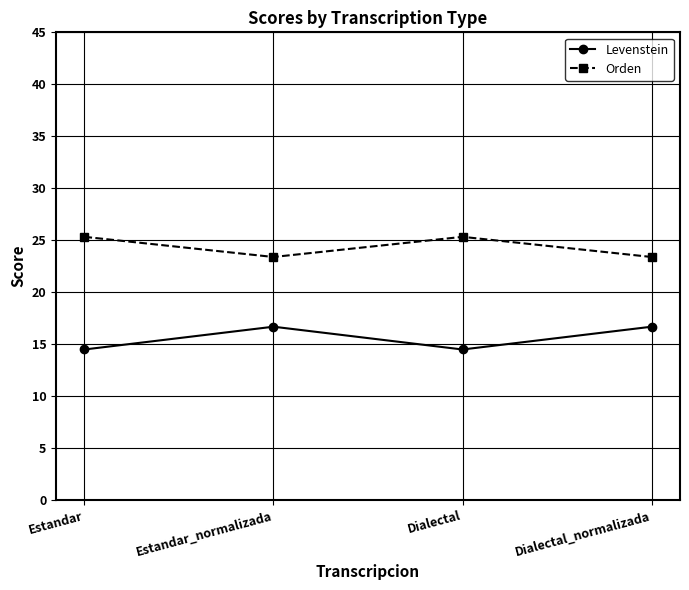

True or false: Levenstein and Orden cross at least once.

False